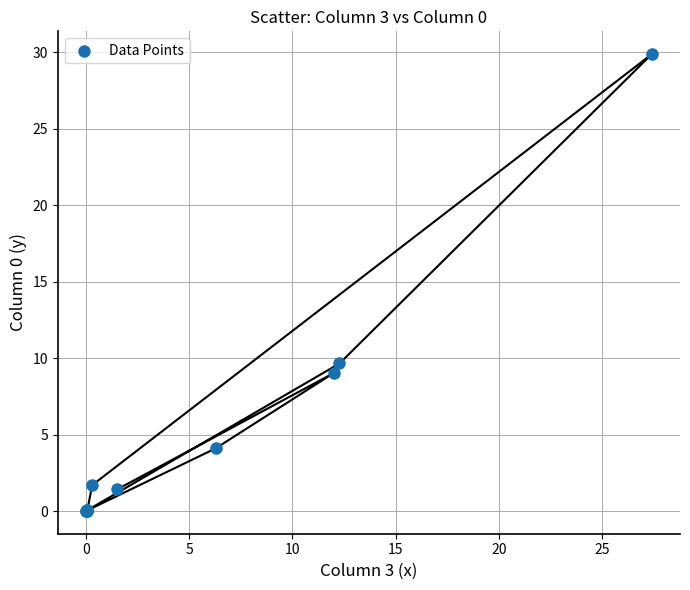

What Y value in the scatter plot is closest to 14?

9.7